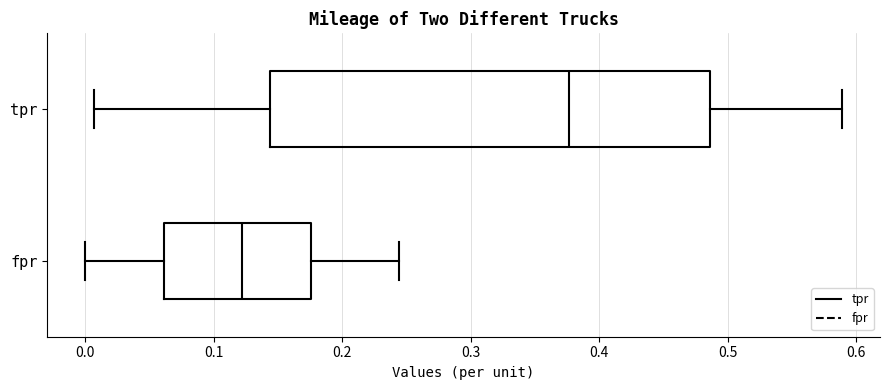

Reading bottom to top, transcribe this box plot: for each box, give where its median line is, the range the box spans, and where its two whiskers end, as read against the x-axis. The values are not printed on the chart, so give them approximately, as read against the axis.

fpr: median 0.12, box 0.06 to 0.18, whiskers 0.00 to 0.24
tpr: median 0.38, box 0.14 to 0.49, whiskers 0.01 to 0.59